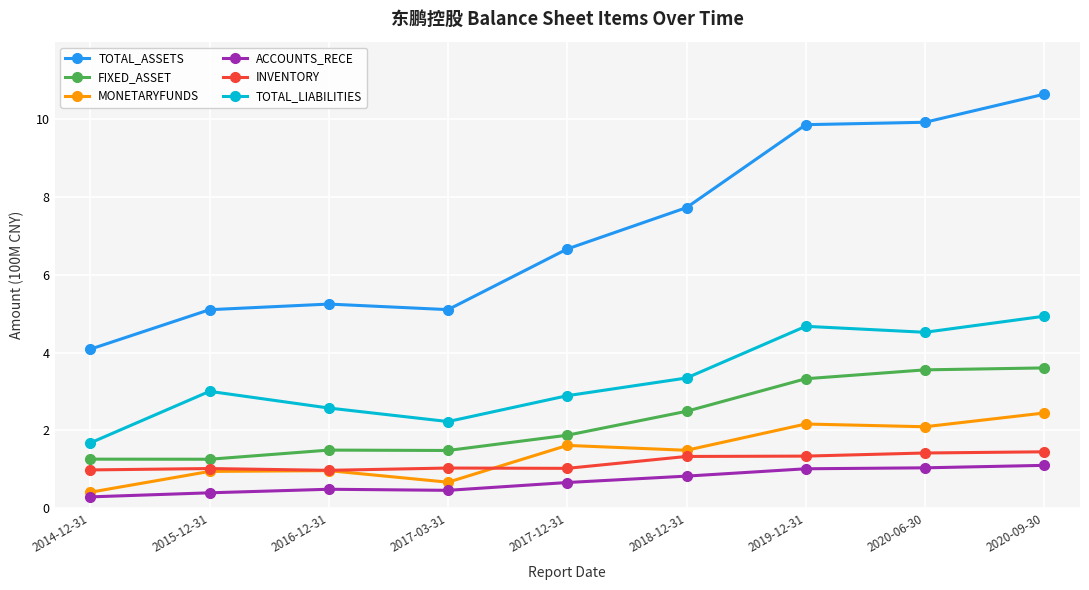

True or false: TOTAL_LIABILITIES and TOTAL_ASSETS cross at least once.

False